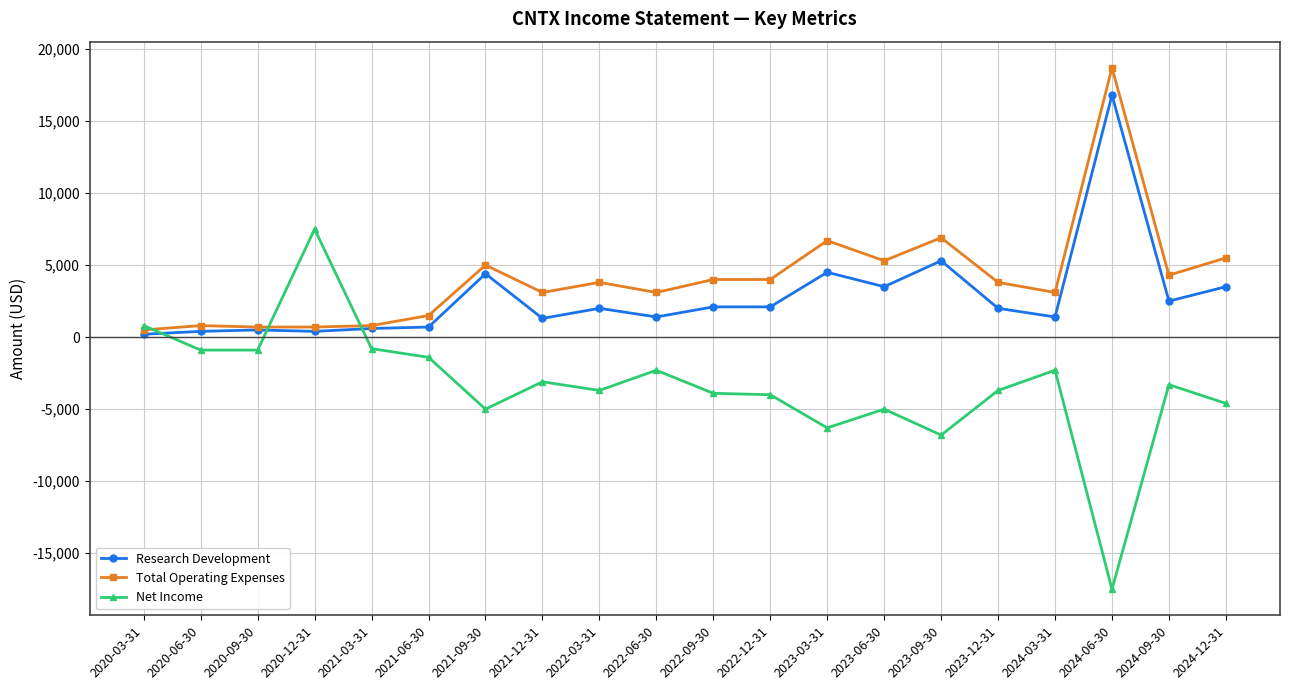

What position from the right is 2022-06-30?

11